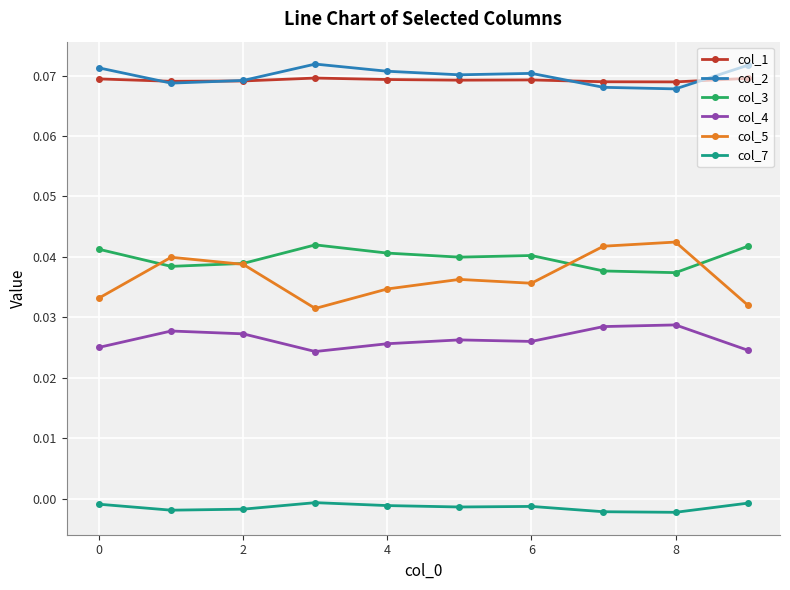

Which series has the widest spread of values?

col_5